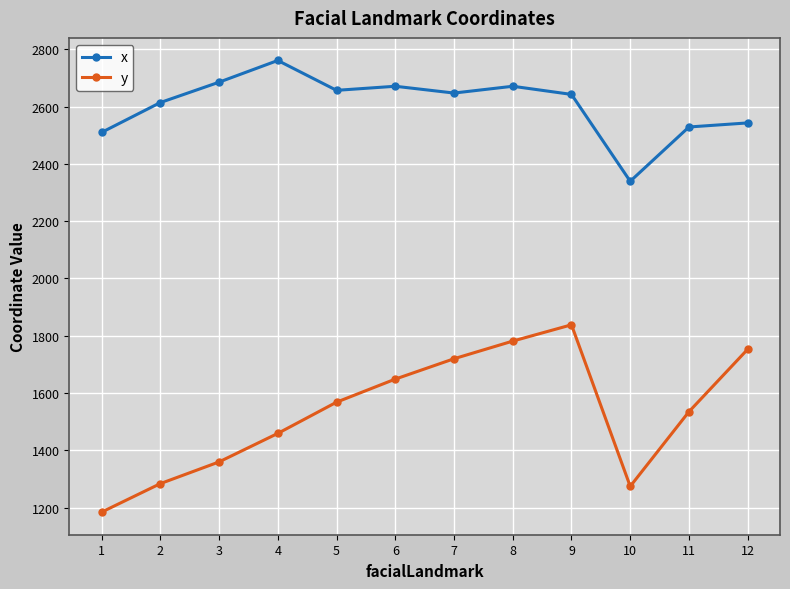

How many lines are shown in the chart?

2